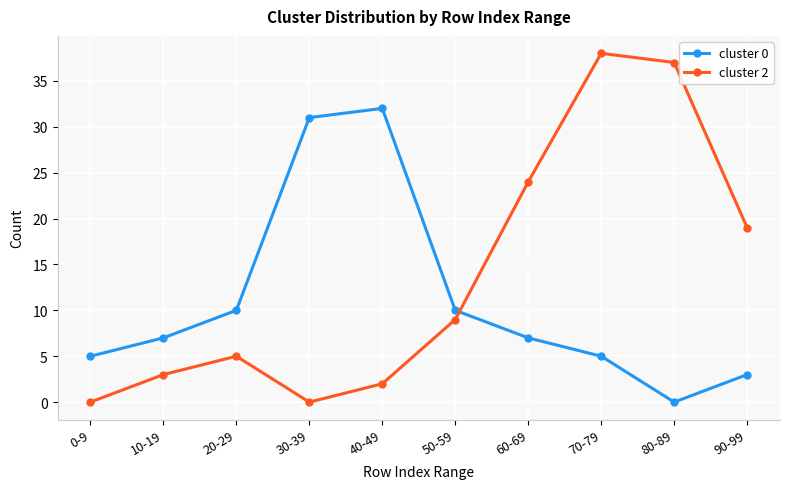

What is the label of the 9th point from the left?

80-89